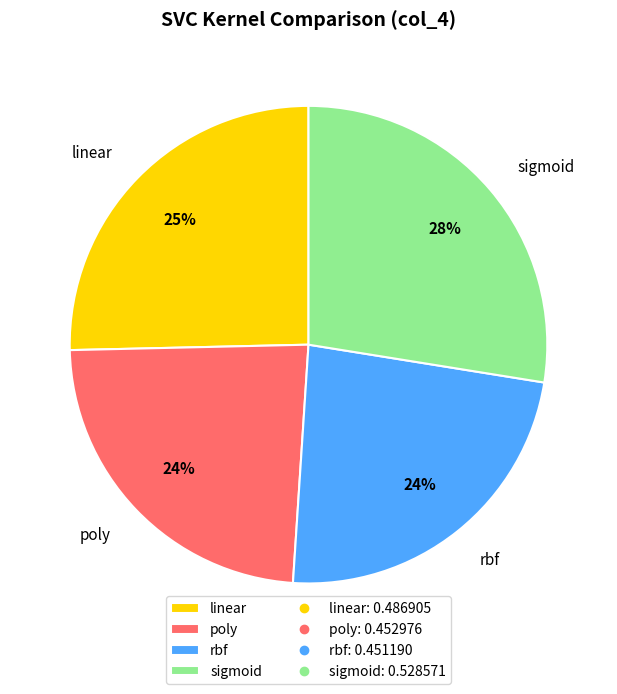

True or false: linear accounts for 16% of the total.

False